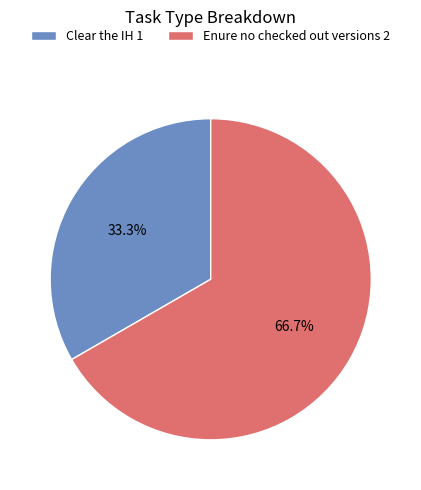

To the nearest percent, what percentage of the pie is Clear the IH?

33%